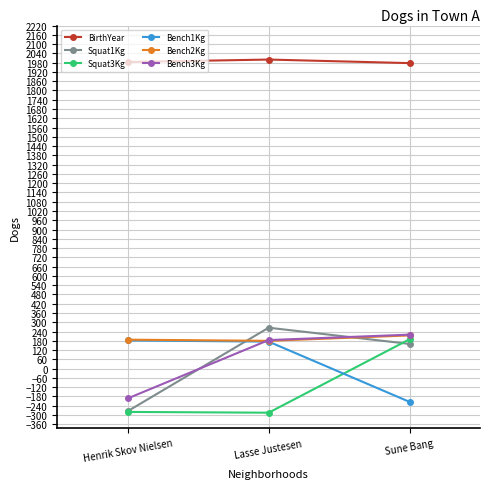

What is the difference between the highest and lowest values at Sune Bang?

2192.0